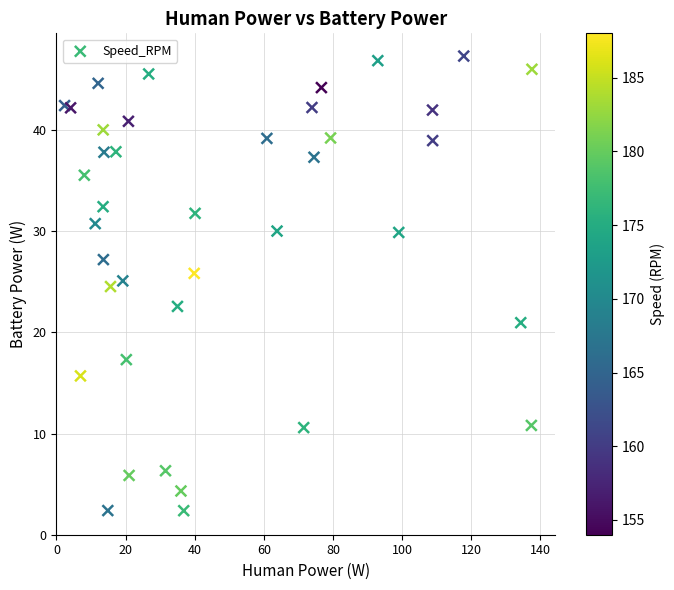

What Y value in the scatter plot is closest to 24?

24.5